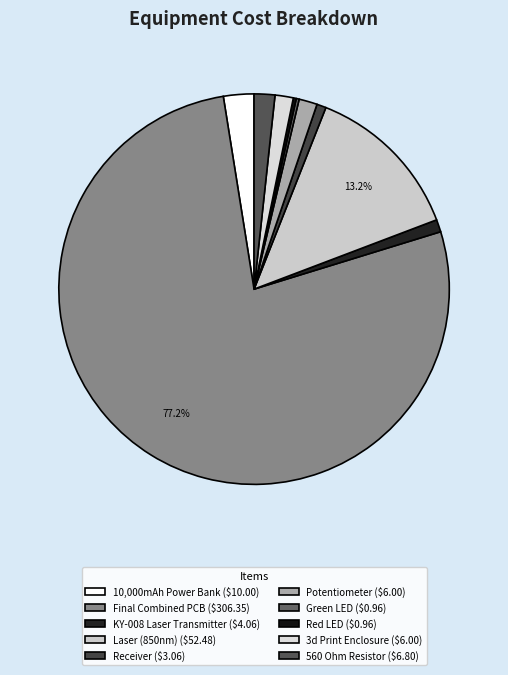

To the nearest percent, what is the combined percentage of KY-008 Laser Transmitter and Final Combined PCB?

78%